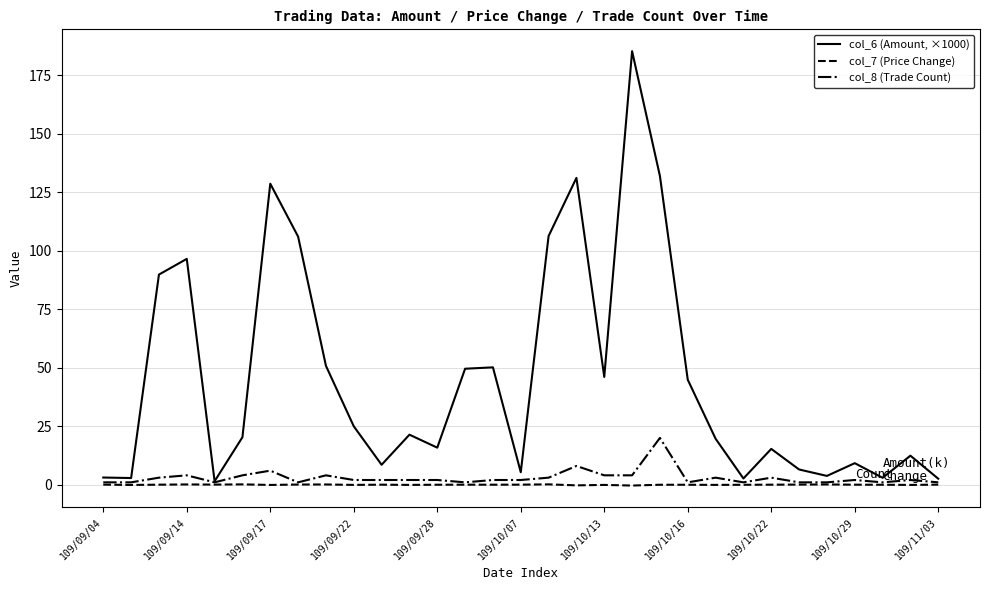

List the series in order of their peak value, highest first.

col_6 (Amount, ×1000), col_8 (Trade Count), col_7 (Price Change)